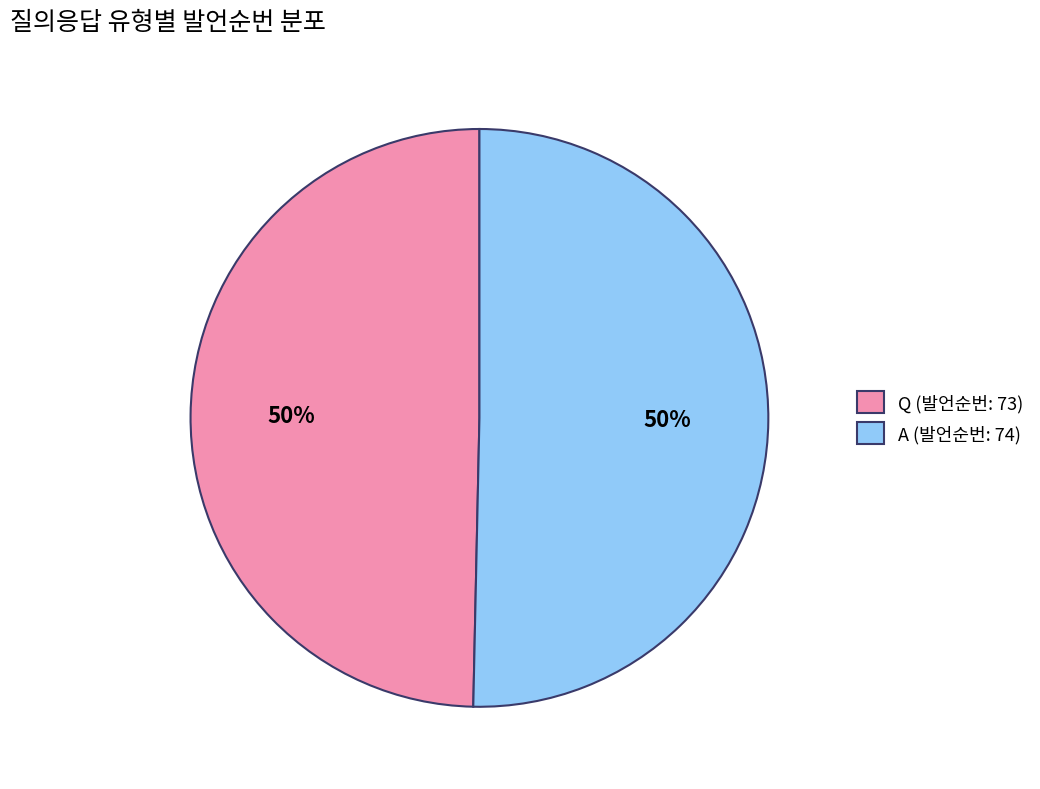

The A (발언순번: 74) slice represents 44% of the pie. True or false?

False